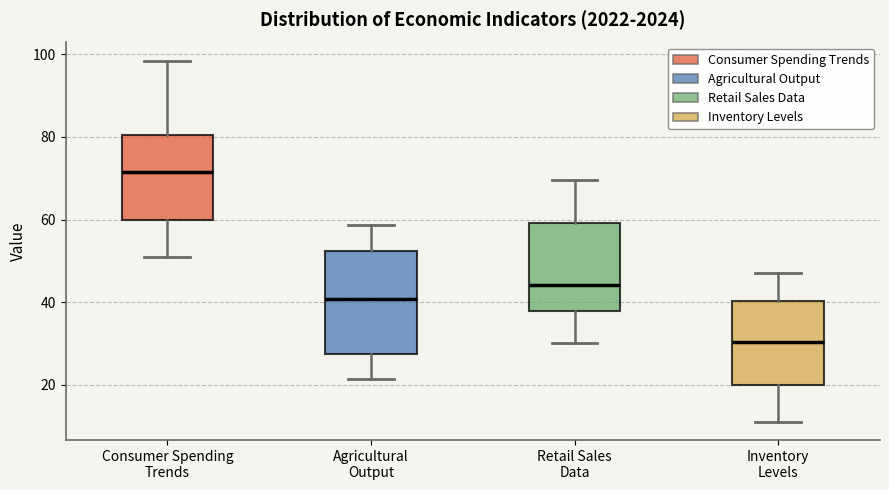

Comparing the boxes themselves (not the whiskers), which one is the tallest?

Agricultural Output